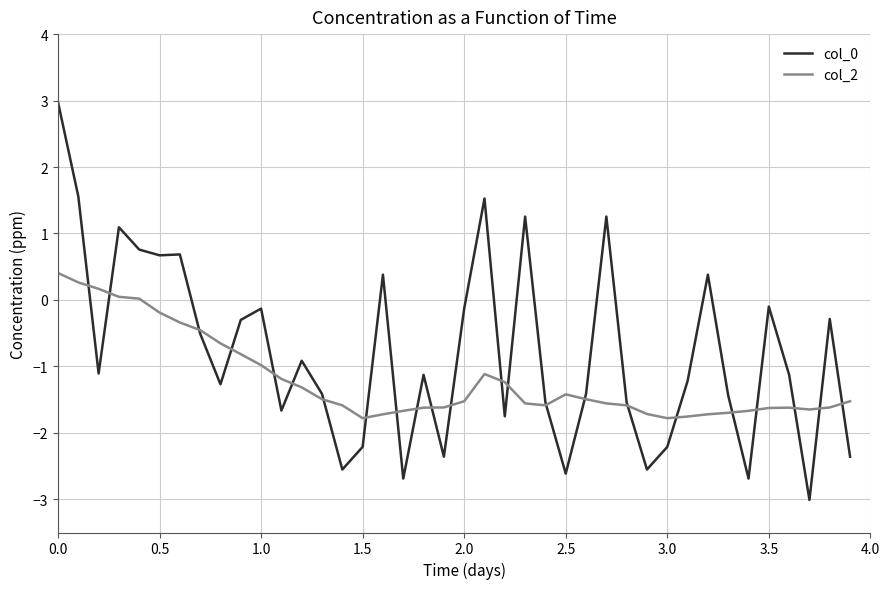

What is the minimum value for col_0?

-3.0